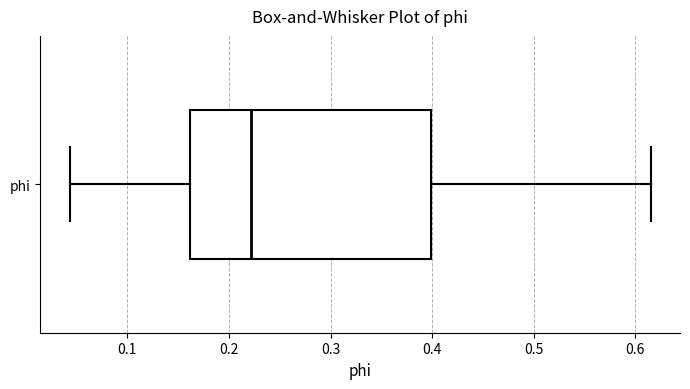

Where is the right edge of the box for phi on the x-axis? The values are not printed on the chart, so give them approximately, as read against the axis.

0.40